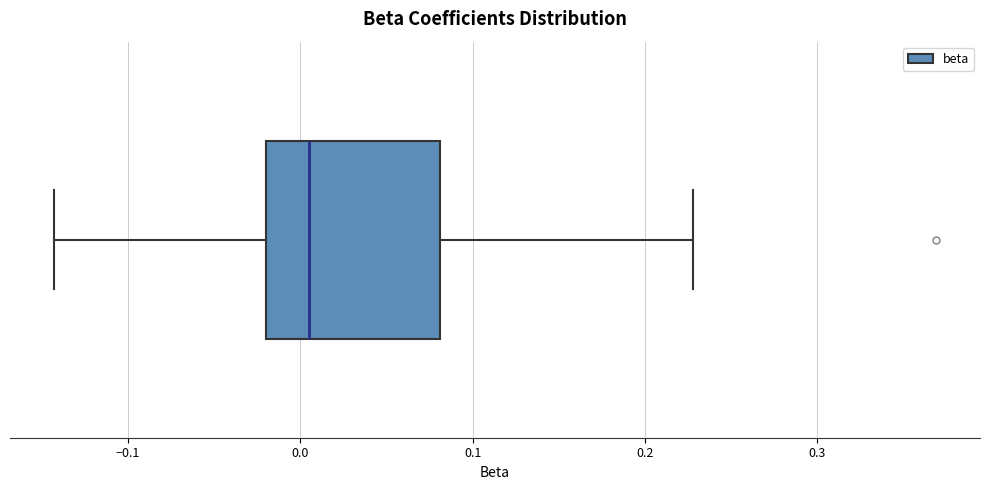

Transcribe this box plot: give where the median line is, the range the box spans, and where the two whiskers end, as read against the x-axis. The values are not printed on the chart, so give them approximately, as read against the axis.

median 0.00, box -0.02 to 0.08, whiskers -0.14 to 0.23